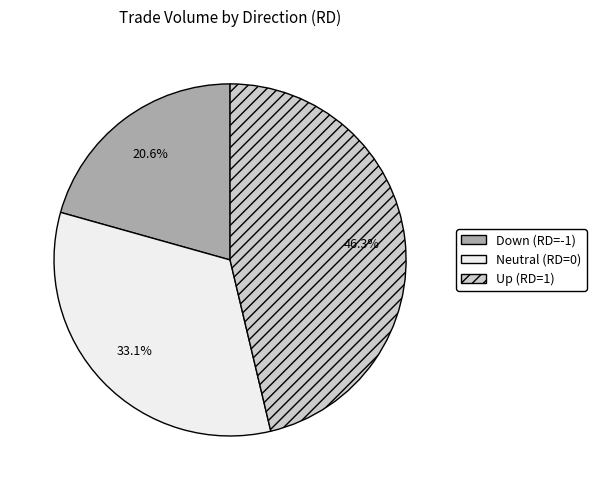

Does Down (RD=-1) represent more than half of the total?

No